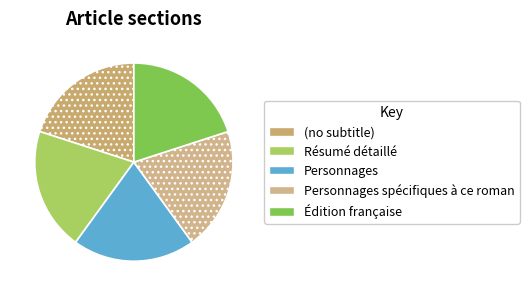

How many slices are in this pie chart?

5